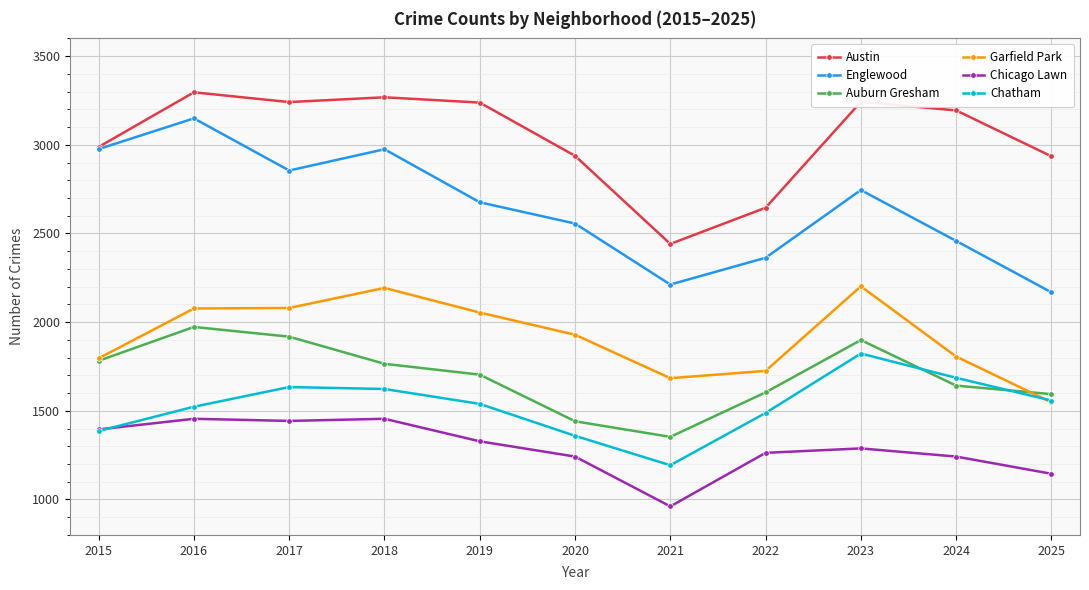

Count the number of categories in the chart.

11